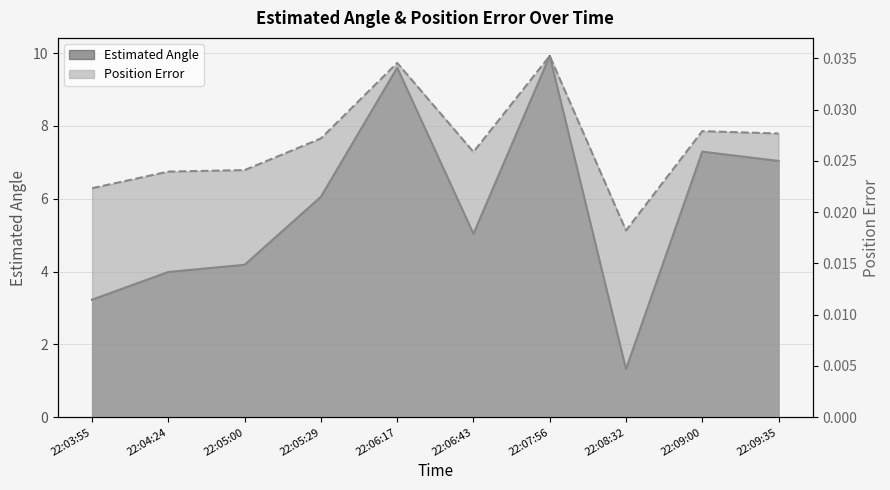

Between 22:03:55 and 22:09:35, which series saw the biggest shift?

Estimated Angle